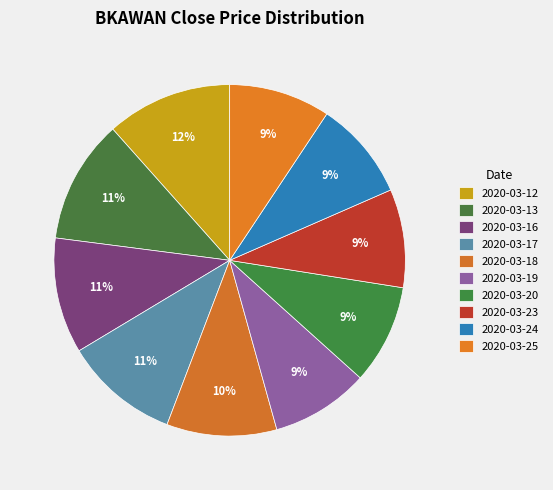

How many segments does this pie chart have?

10